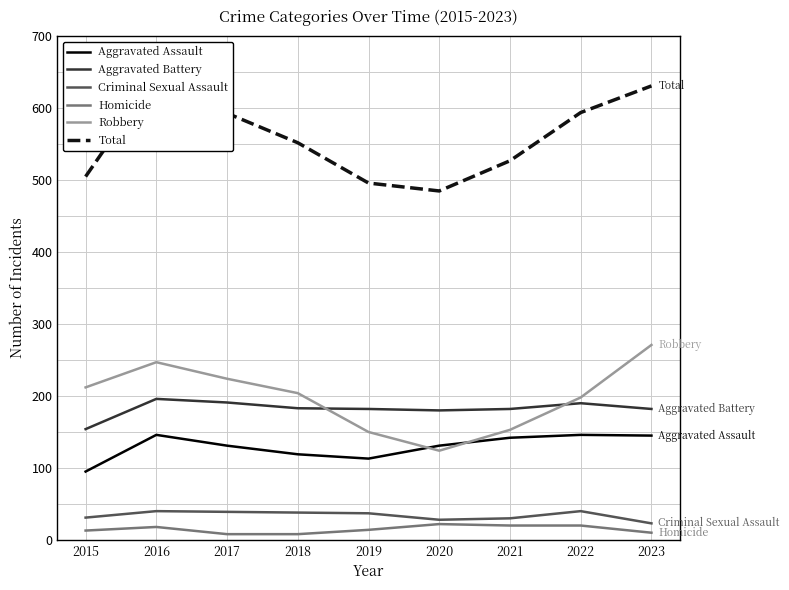

True or false: Homicide and Criminal Sexual Assault cross at least once.

False